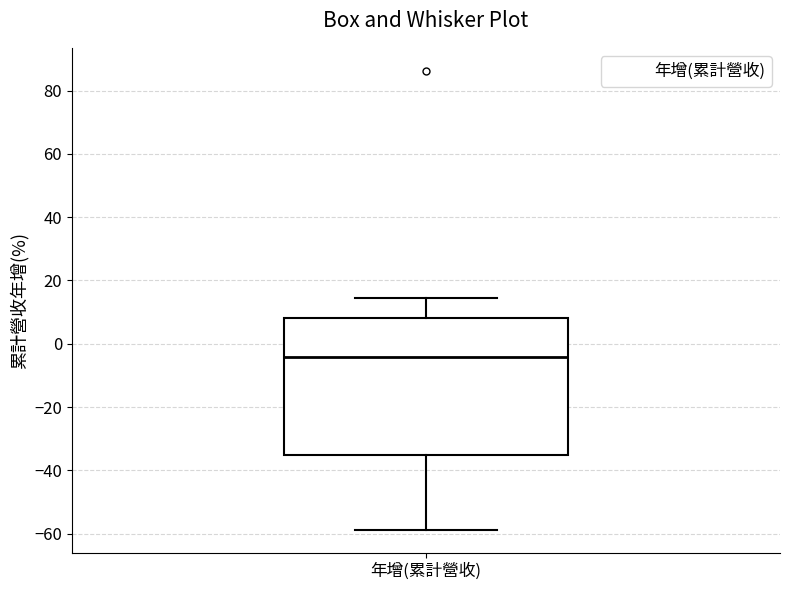

Transcribe this box plot: give where the median line is, the range the box spans, and where the two whiskers end, as read against the y-axis. The values are not printed on the chart, so give them approximately, as read against the axis.

median -4, box -36 to 8, whiskers -58 to 14